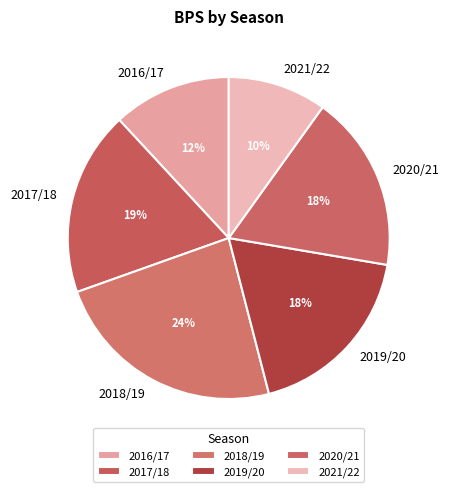

Between 2018/19 and 2016/17, which is larger?

2018/19